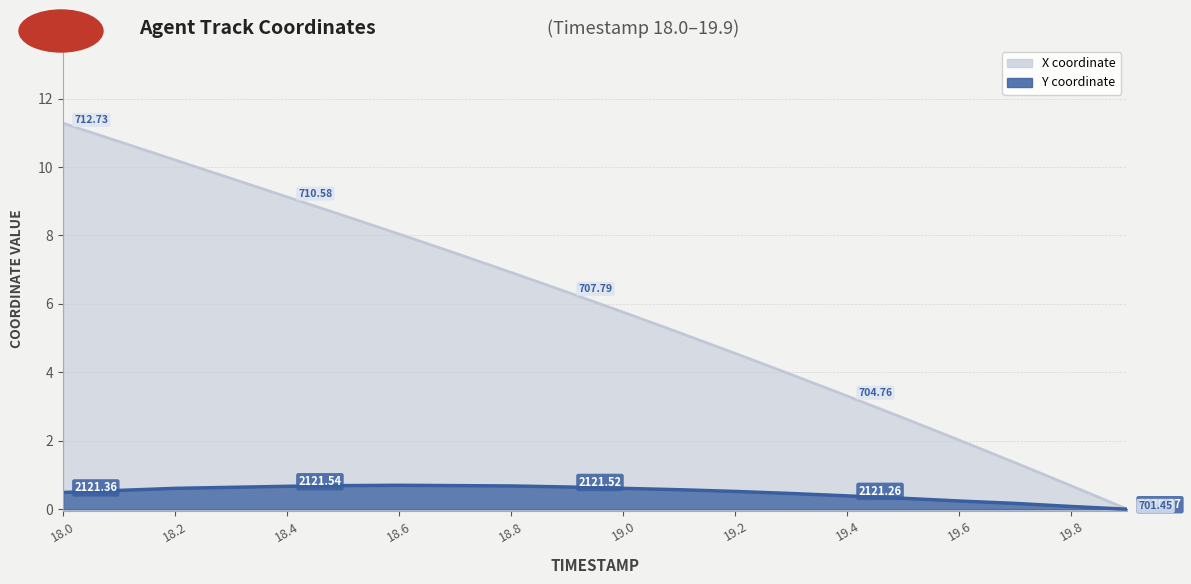

What is the maximum value for X?

11.3